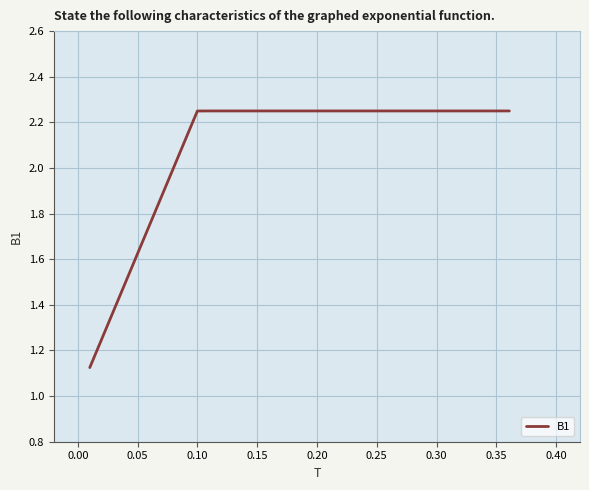

What is the maximum value shown in the chart?

2.2